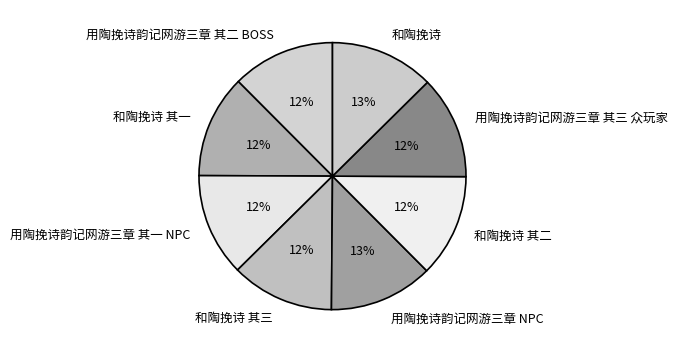

Does 和陶挽诗 其三 represent more than half of the total?

No